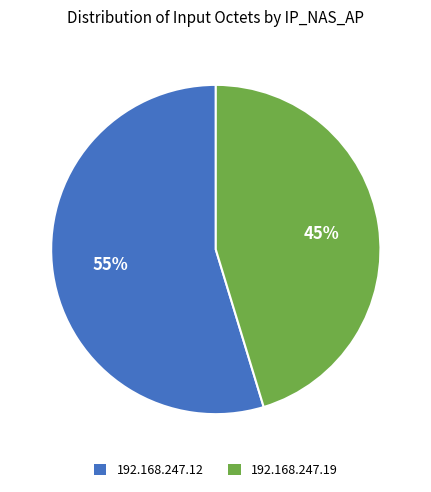

How many segments does this pie chart have?

2